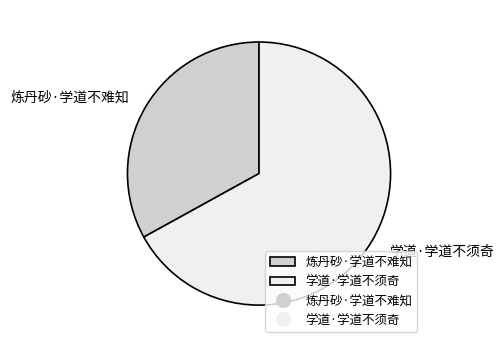

Which has a higher value, 炼丹砂·学道不难知 or 学道·学道不须奇?

学道·学道不须奇